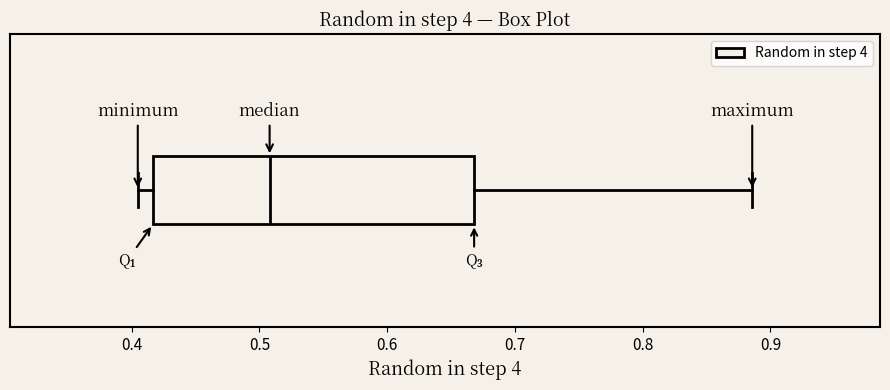

Where does the left whisker of the box end on the x-axis? The values are not printed on the chart, so give them approximately, as read against the axis.

0.40